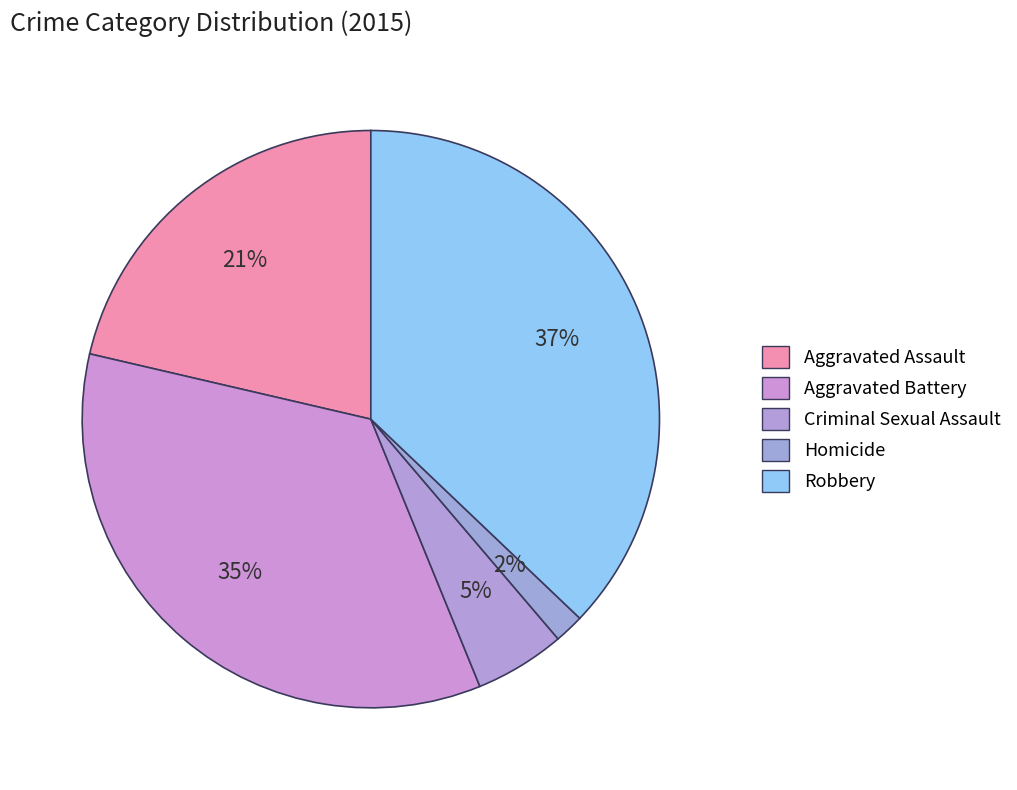

What percentage is the Criminal Sexual Assault slice, to the nearest percent?

5%